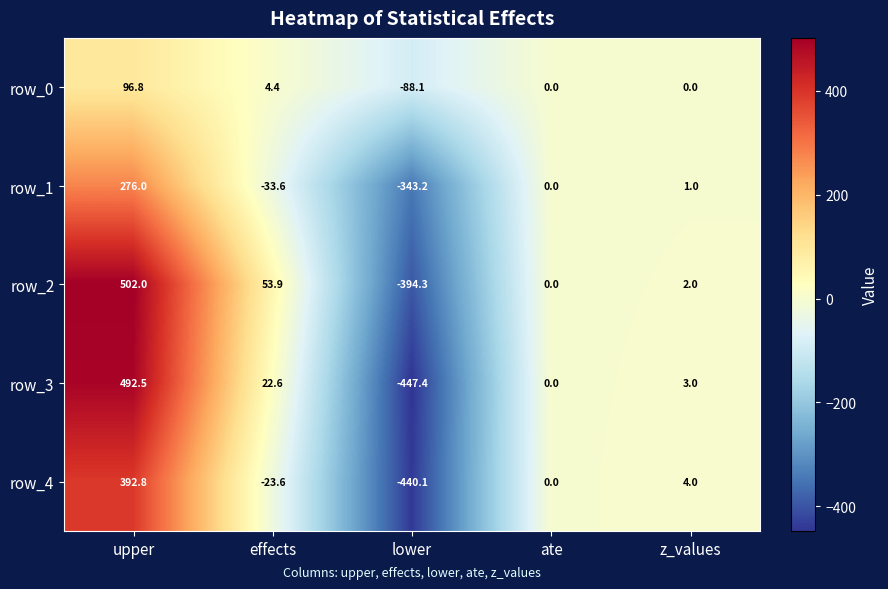

Which category has the lowest value in the row_3 series?

lower